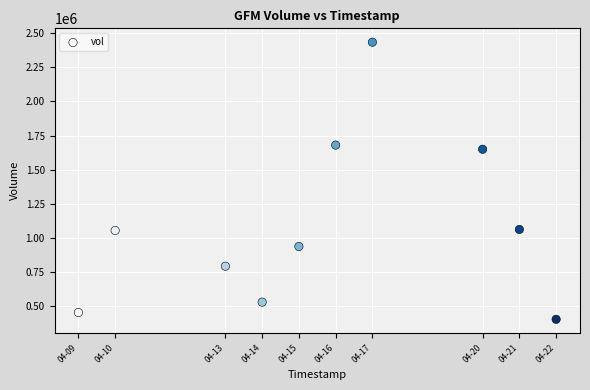

What Y value in the scatter plot is closest to 1419450?

1649800